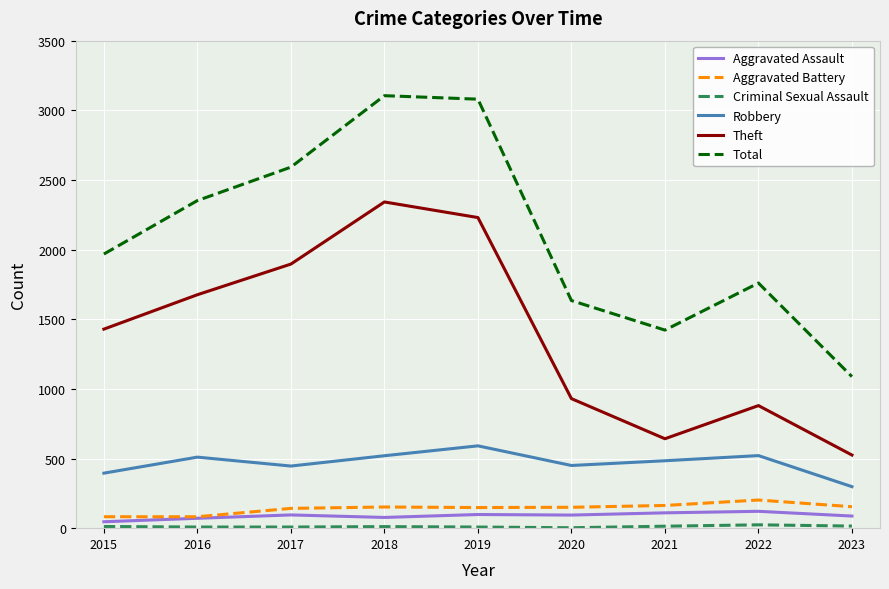

What is the lowest value of the Aggravated Battery series?

82